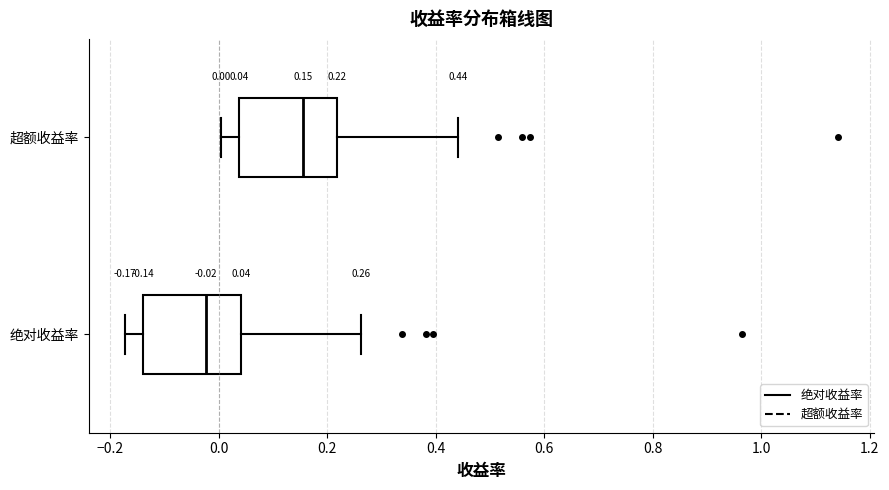

Which box has the furthest to the left median line?

绝对收益率